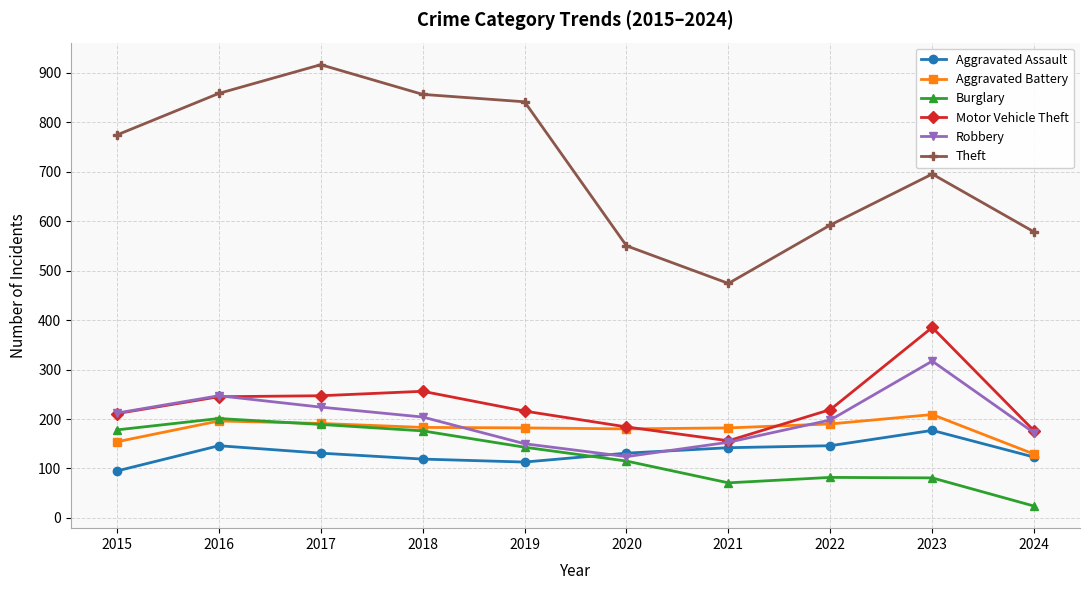

At which category does Theft reach its first local peak?

2017